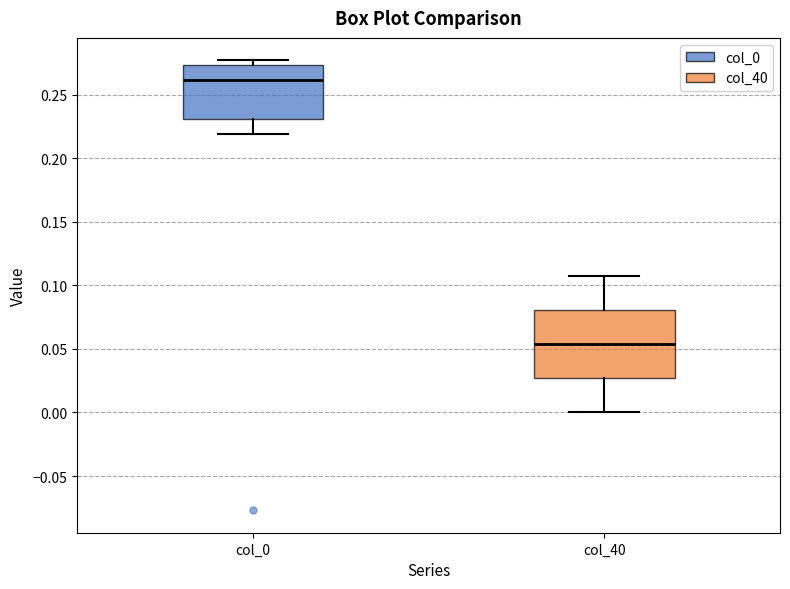

Reading left to right, read every box against the y-axis: the position of its median line, the range the box covers, and the ends of its whiskers. The values are not printed on the chart, so give them approximately, as read against the axis.

col_0: median 0.260, box 0.230 to 0.275, whiskers 0.220 to 0.275 (just above the box's upper edge)
col_40: median 0.055, box 0.025 to 0.080, whiskers 0.000 to 0.105